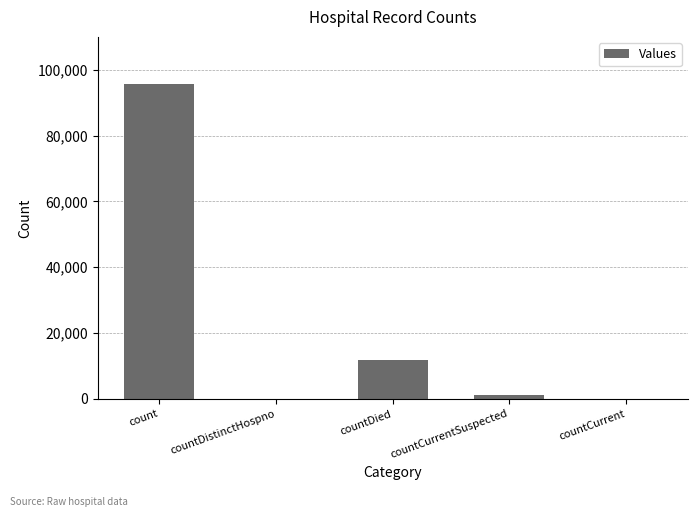

The value at countDistinctHospno is 33013. True or false?

False